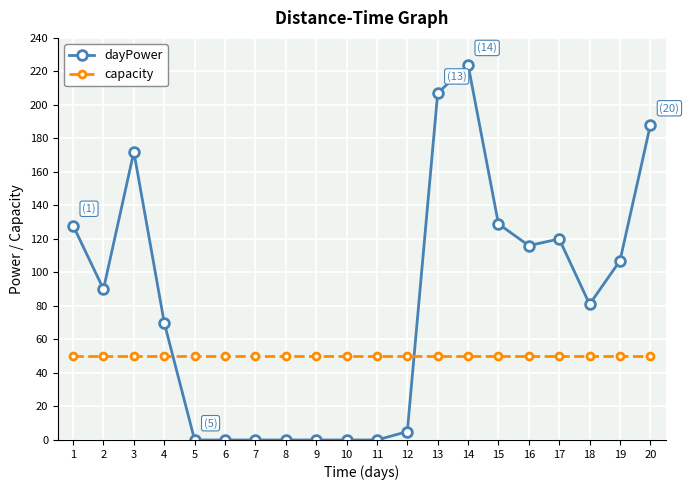

Which series has the largest range (max minus min)?

dayPower